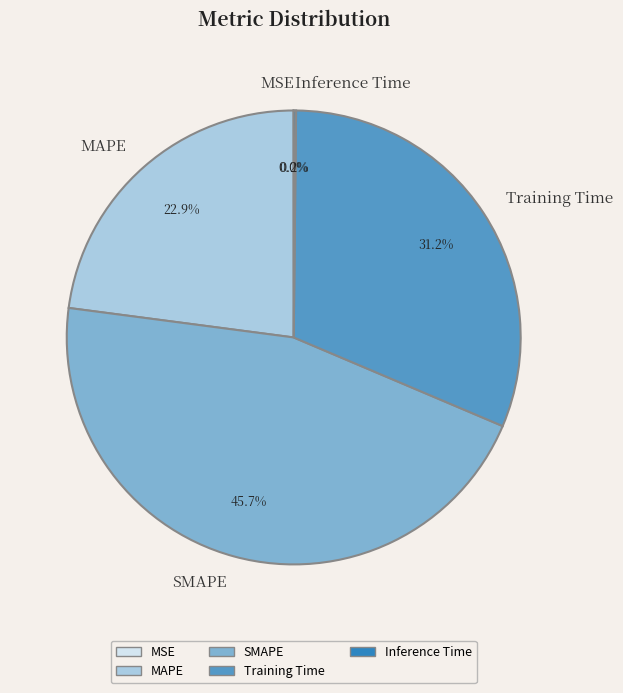

To the nearest percent, what is the combined percentage of Training Time and SMAPE?

77%